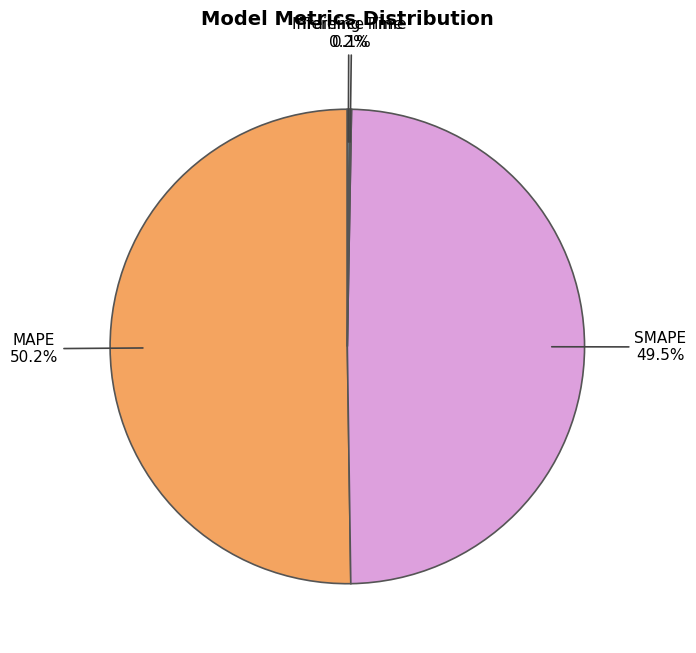

Which category has the biggest portion of the pie?

MAPE